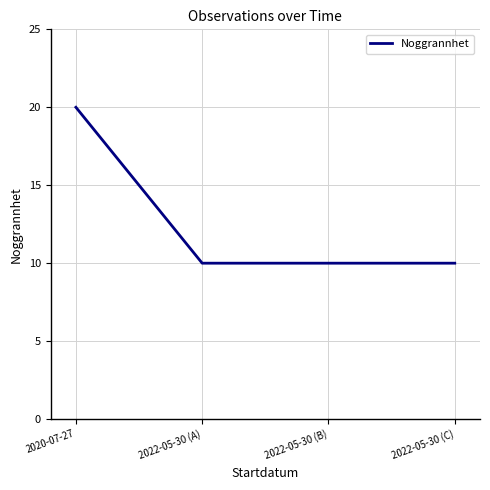

How many series are shown in this chart?

1